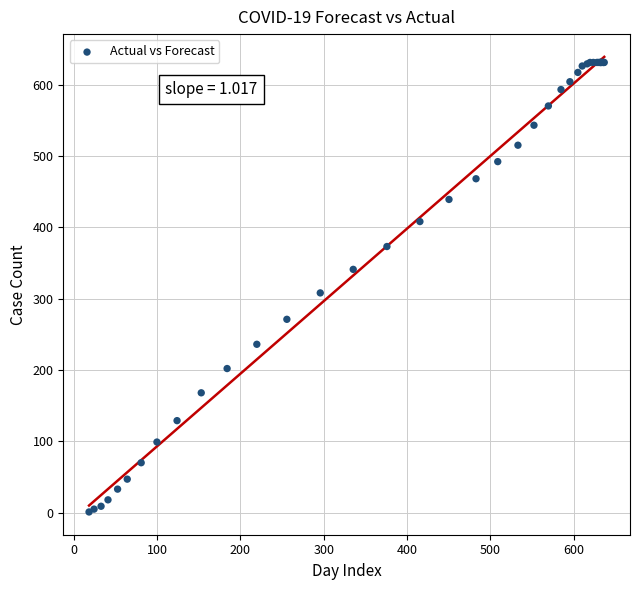

What Y value in the scatter plot is closest to 316?

308